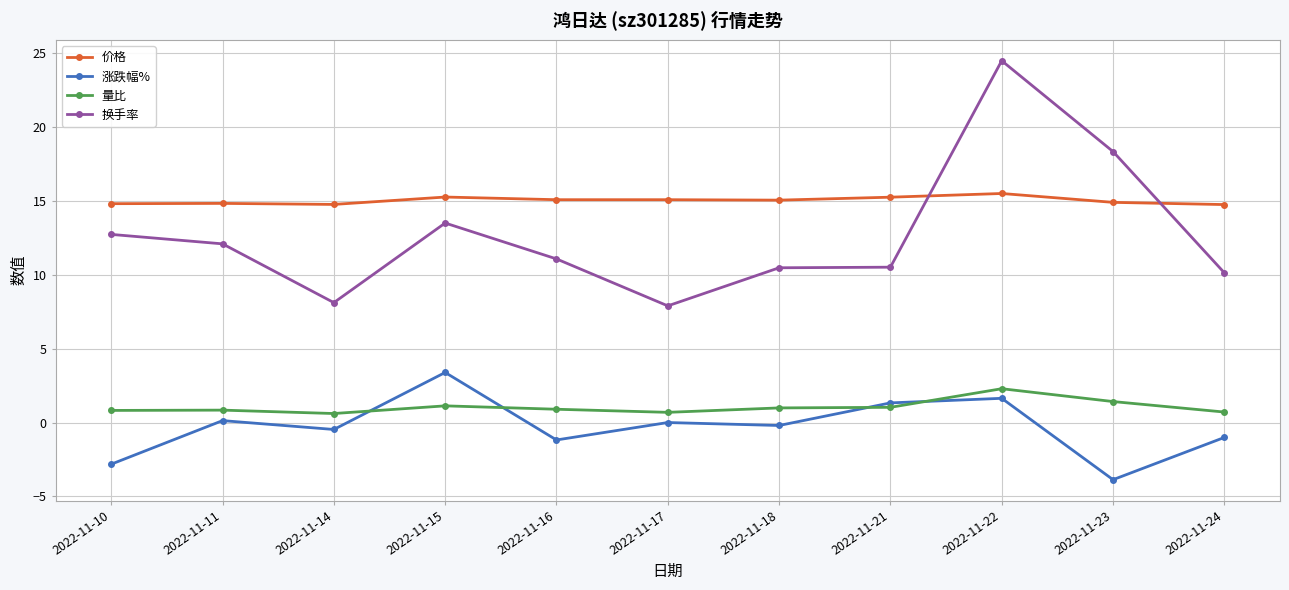

What is the total value across all series at 2022-11-15?

33.3